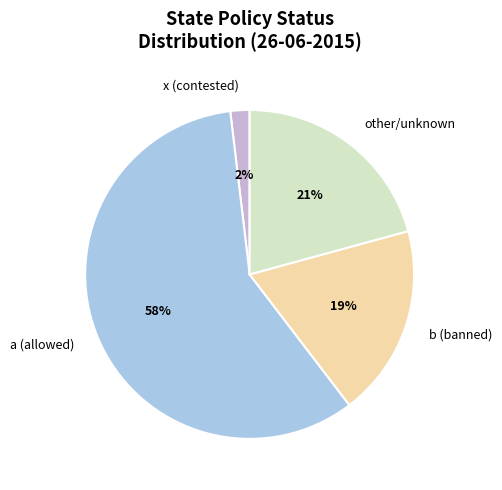

To the nearest percent, what is the difference between the other/unknown and b (banned) slice percentages?

2%